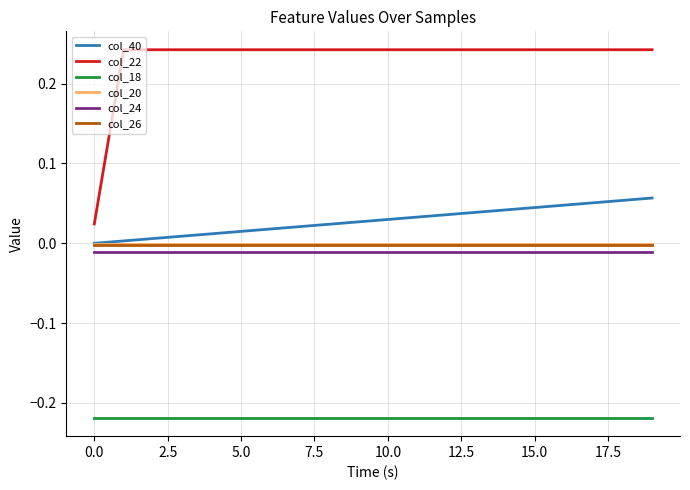

True or false: col_20 and col_18 cross at least once.

False